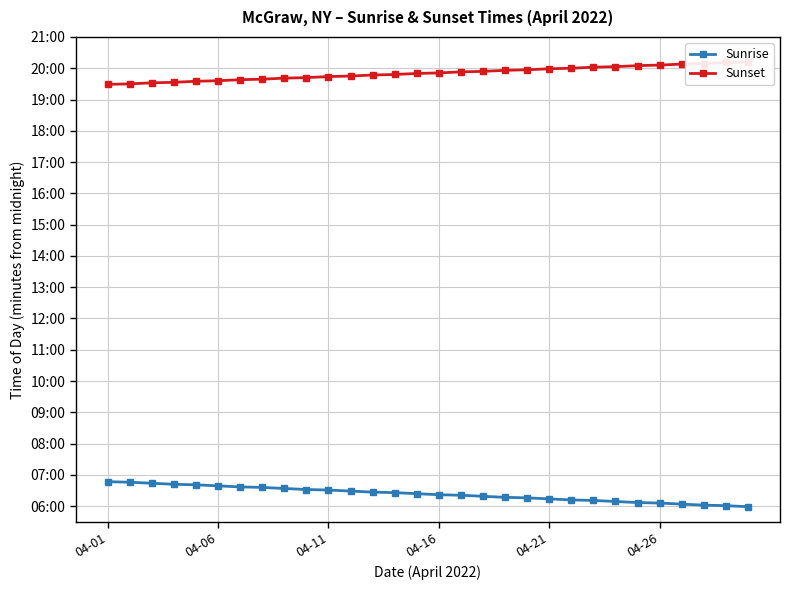

At which label is Sunrise closest to 383?

14